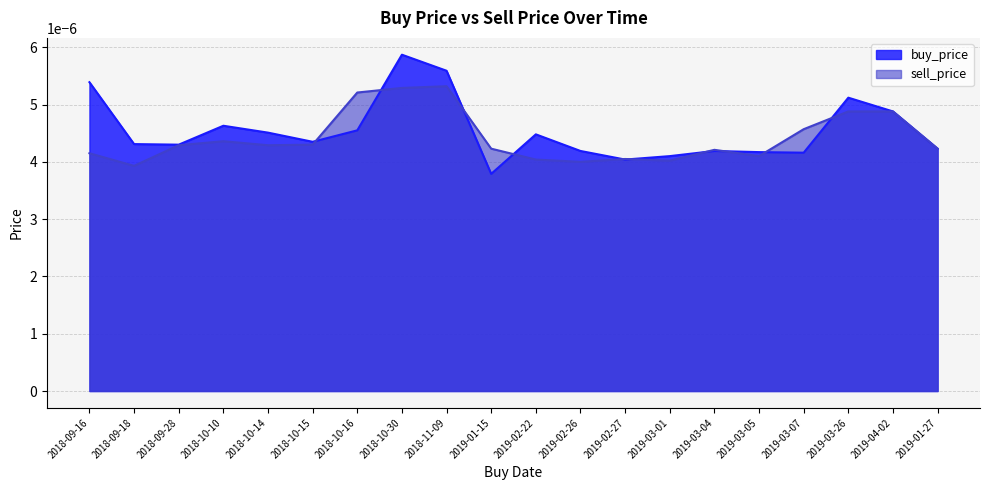

At which category is the sum across all series the highest?

2018-10-30